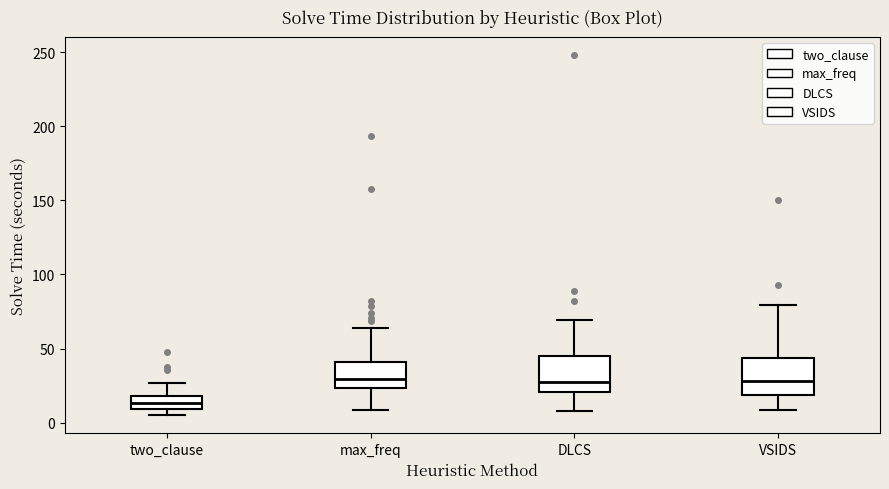

Reading left to right, transcribe this box plot: for each box, give where its median line is, the range the box spans, and where its two whiskers end, as read against the y-axis. The values are not printed on the chart, so give them approximately, as read against the axis.

two_clause: median 15, box 10 to 20, whiskers 5 to 25
max_freq: median 30, box 25 to 40, whiskers 10 to 65
DLCS: median 30, box 20 to 45, whiskers 10 to 70
VSIDS: median 30, box 20 to 45, whiskers 10 to 80